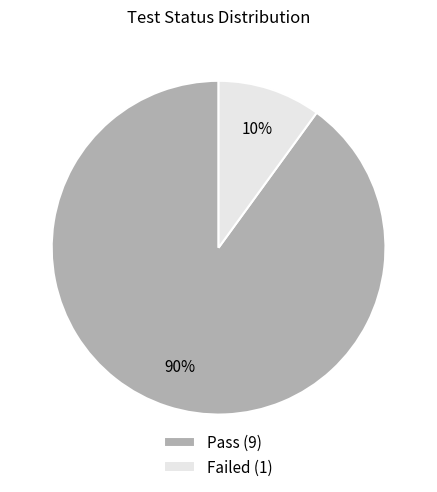

Between Pass (9) and Failed (1), which is larger?

Pass (9)